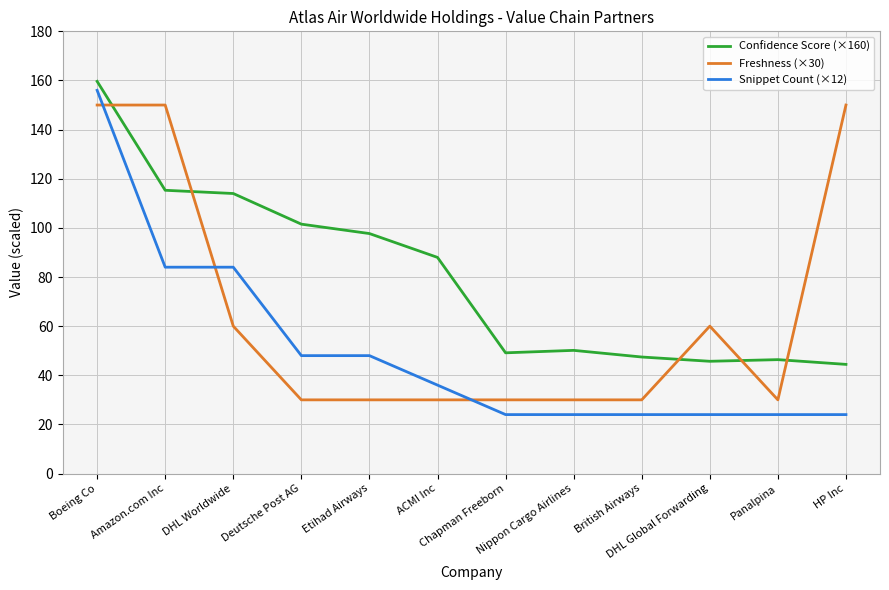

The value of Freshness (×30) at Amazon.com Inc is 81.4. True or false?

False